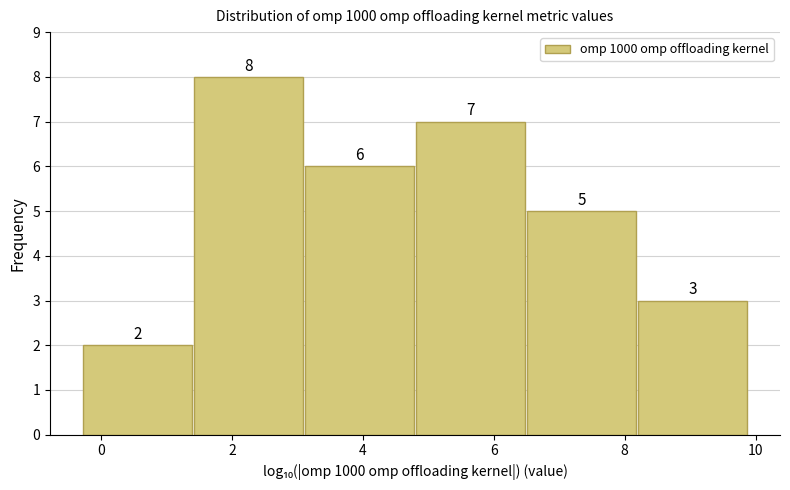

What is the height of the bar covering 3.2 to 4.8 on the x-axis? The bar edges are not printed on the chart, so give them approximately, as read against the axis.

6